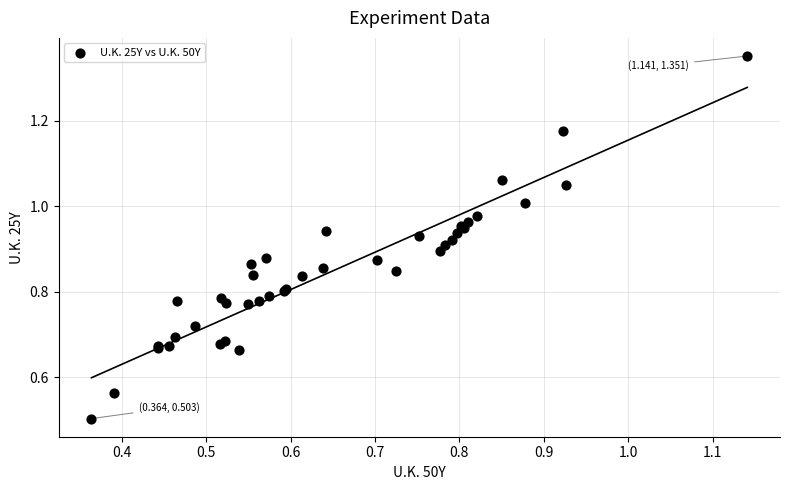

What Y value in the scatter plot is closest to 0?

0.5